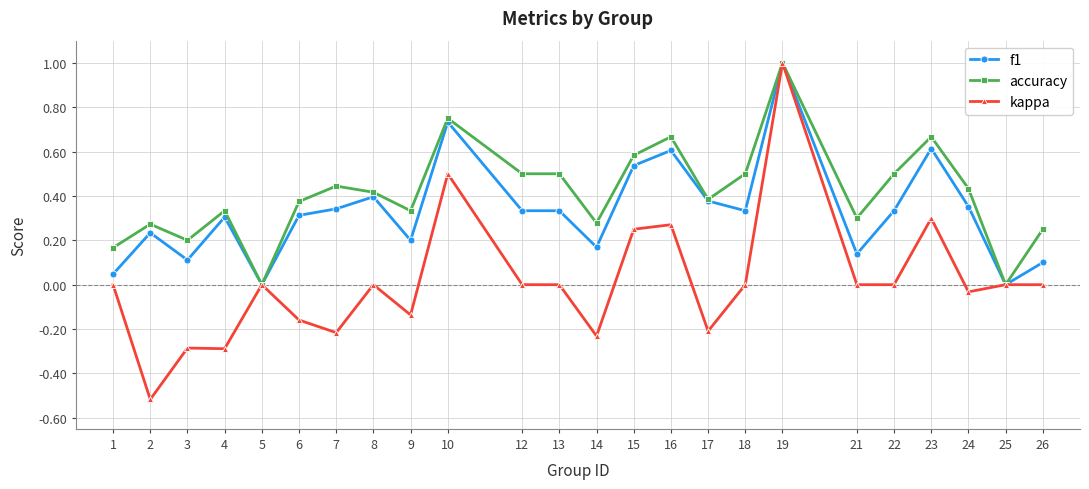

How many lines are shown in the chart?

3